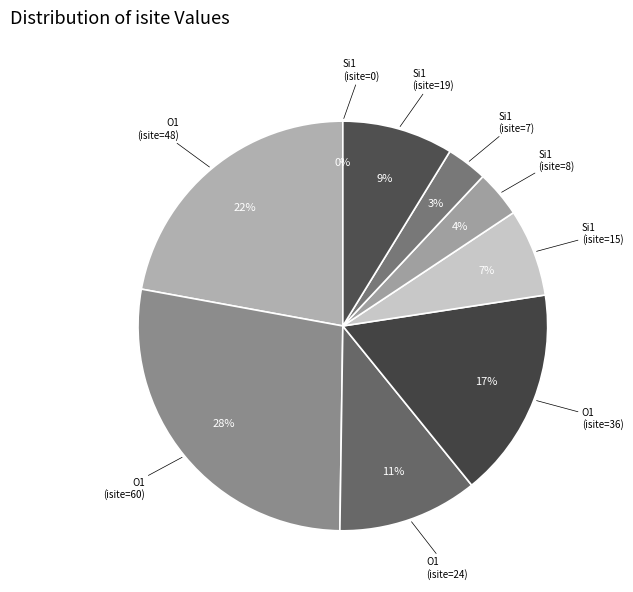

How many segments does this pie chart have?

9